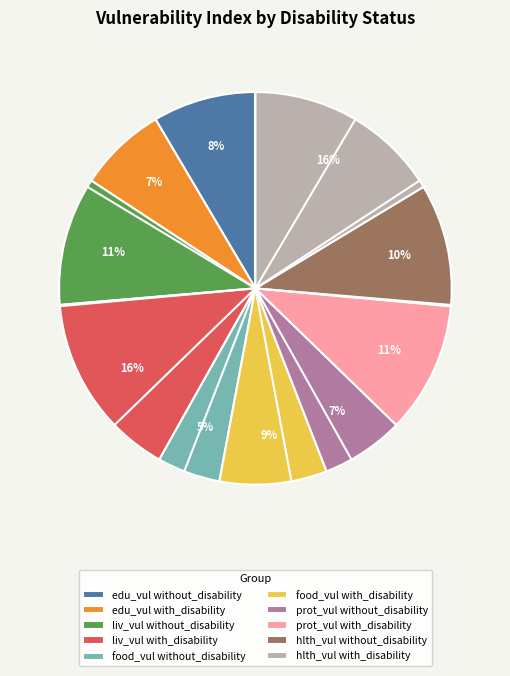

Which has a higher value, prot_vul without_disability or liv_vul with_disability?

liv_vul with_disability